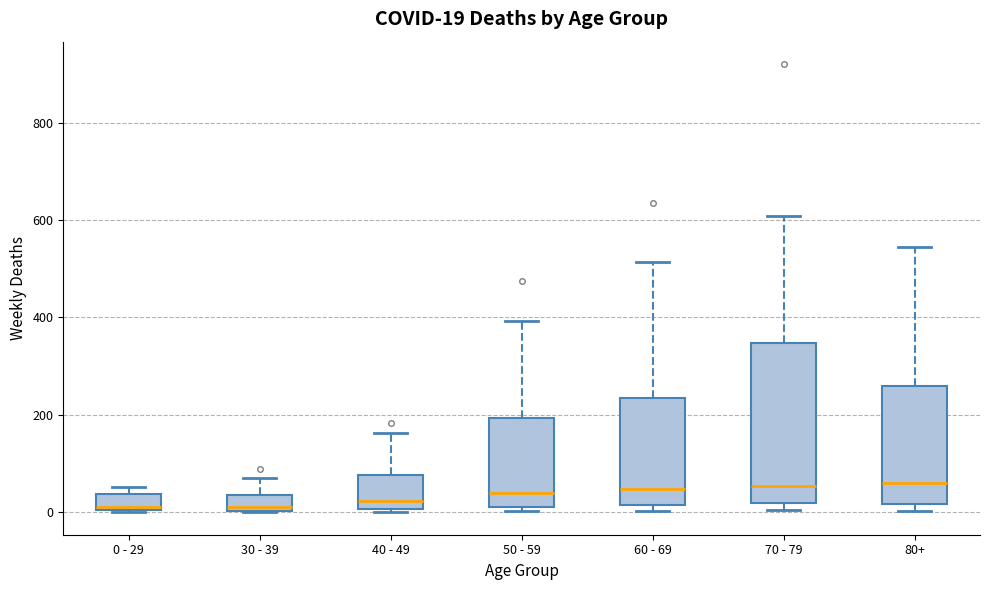

Comparing the boxes themselves (not the whiskers), which one is the tallest?

70 - 79